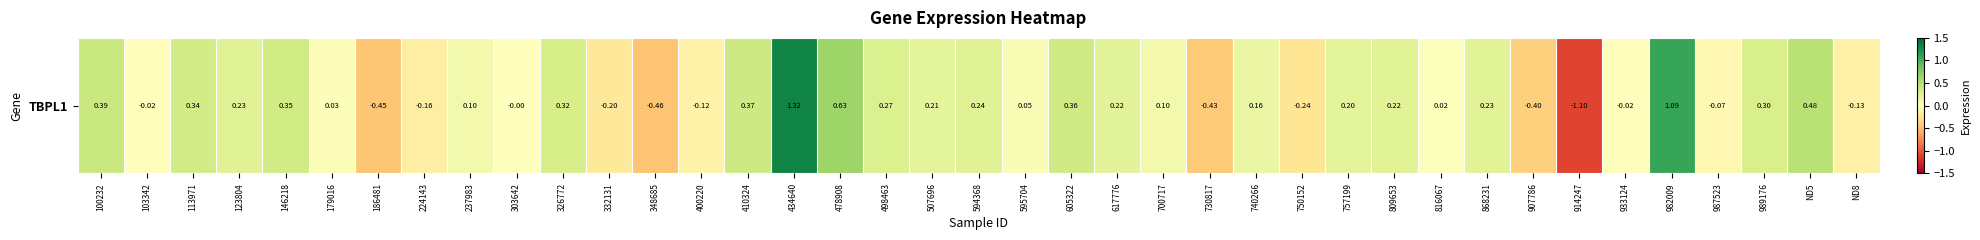

What is the difference between the maximum and minimum values?

2.4